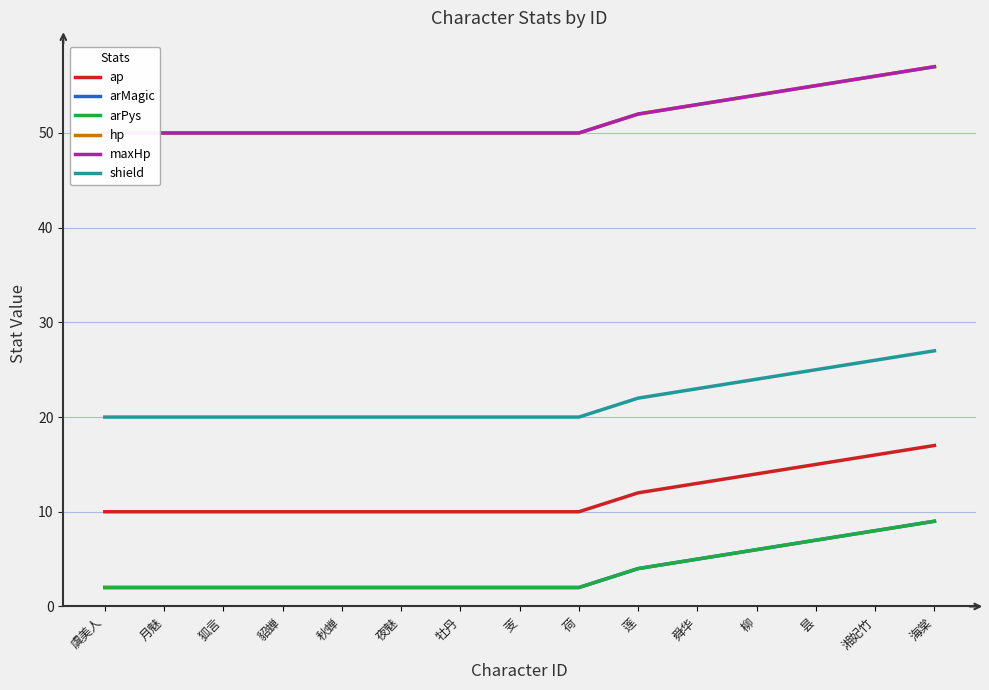

What is the smallest value displayed?

2